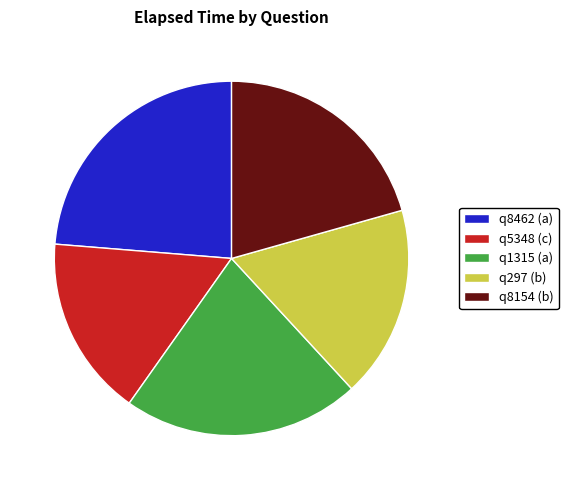

True or false: q5348 (c) accounts for 9% of the total.

False